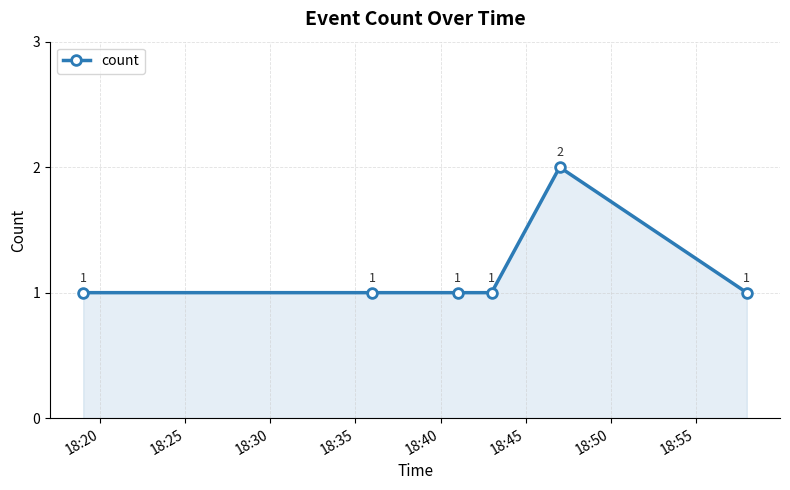

Count the values in the range 1 to 2.

6